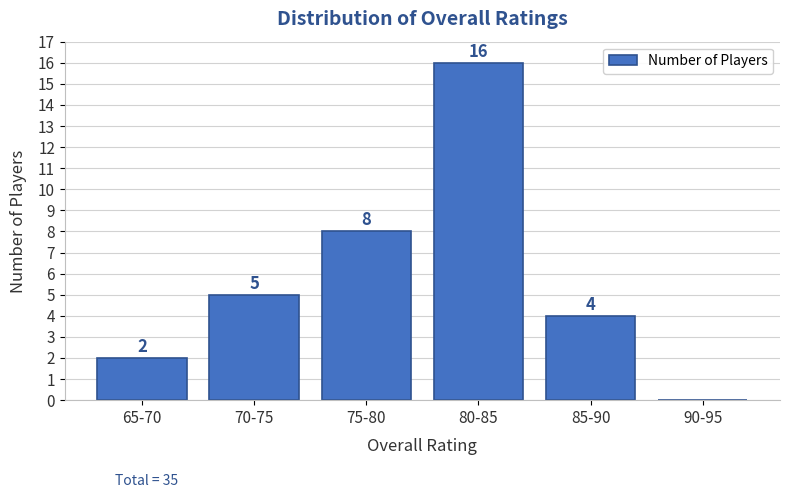

Reading left to right, what are all the values shown in this chart?

65-70=2	70-75=5	75-80=8	80-85=16	85-90=4	90-95=0